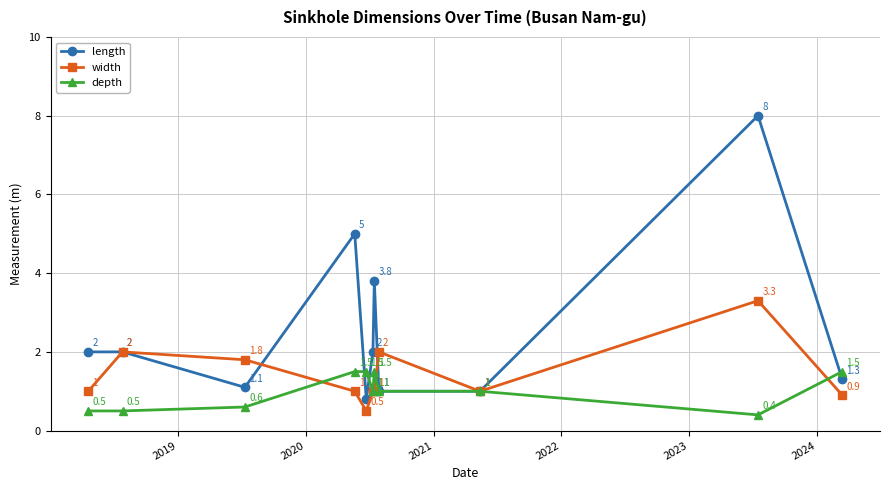

What is the smallest value displayed?

0.4